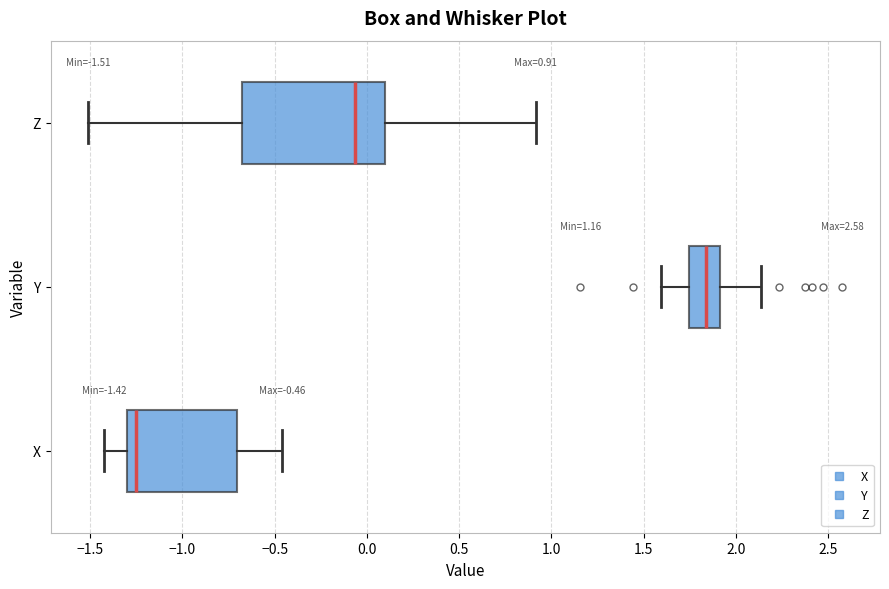

Which box is the widest, from its left edge to its right edge?

Z